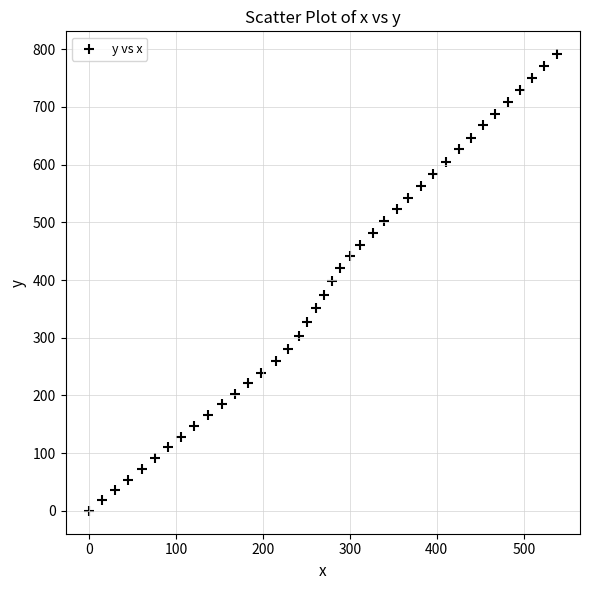

What is the range of Y values (max minus min)?

791.4